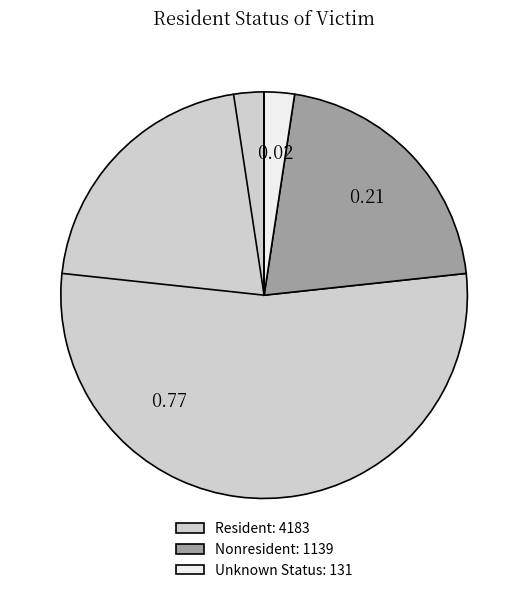

Between Nonresident and Resident, which is larger?

Resident